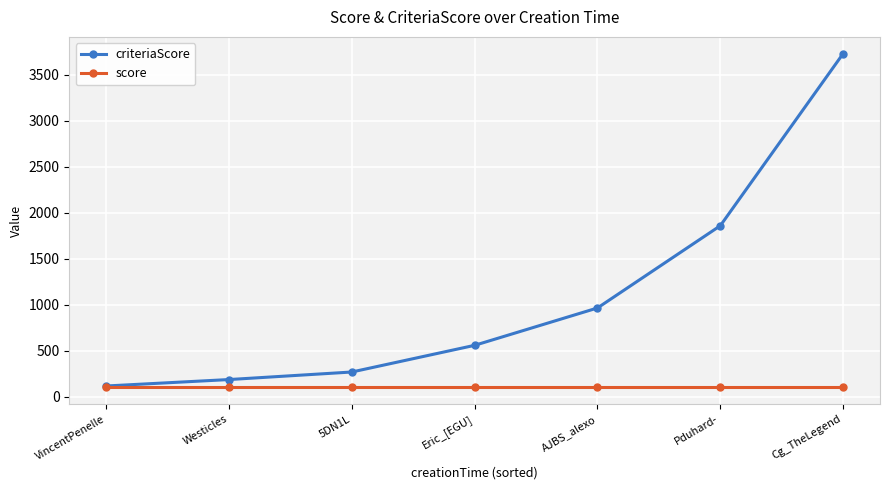

What is the label of the 1st point from the right?

Cg_TheLegend